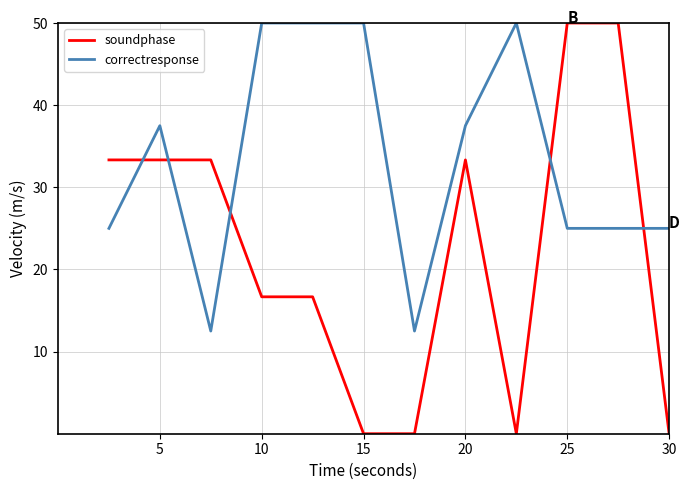

What is the maximum value for soundphase?

50.0